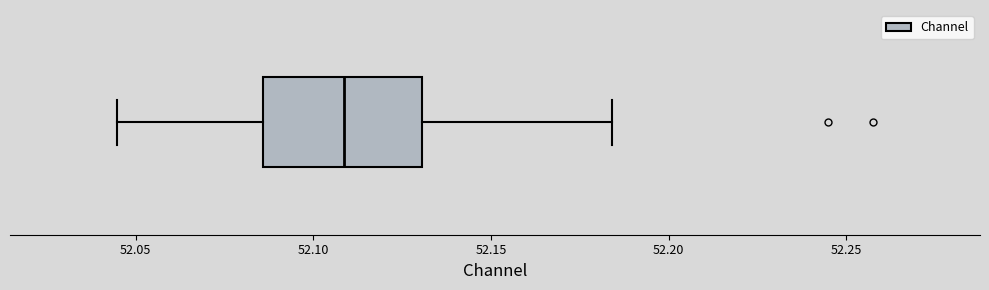

Transcribe this box plot: give where the median line is, the range the box spans, and where the two whiskers end, as read against the x-axis. The values are not printed on the chart, so give them approximately, as read against the axis.

median 52.110, box 52.085 to 52.130, whiskers 52.045 to 52.185